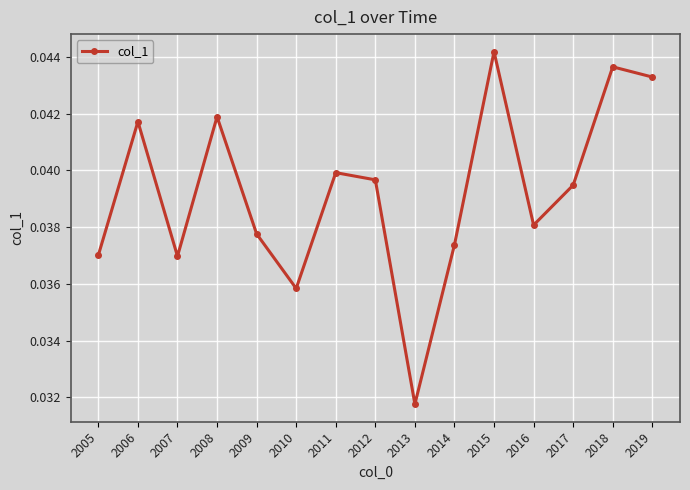

How many lines are shown in the chart?

1